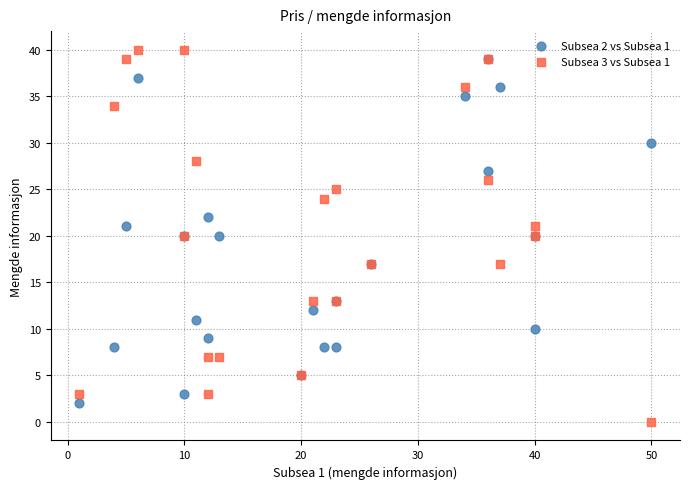

Which series reaches the maximum Y coordinate?

Subsea 3 vs Subsea 1